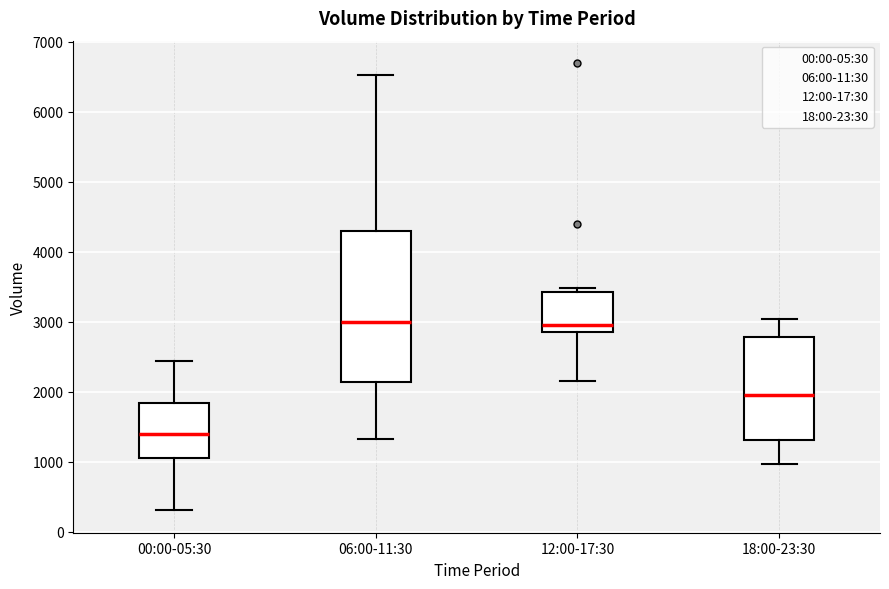

Which box has the lowest median line?

00:00-05:30